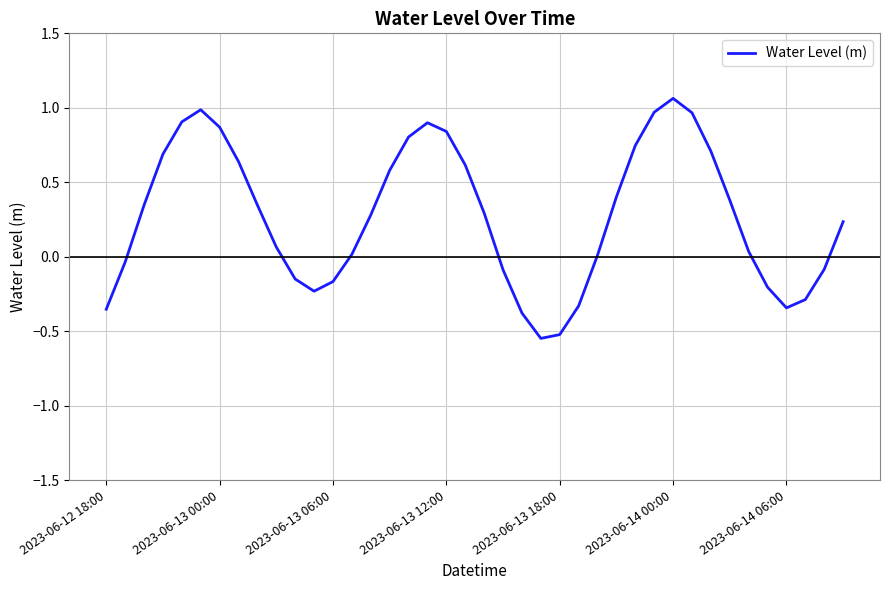

What is the difference between the maximum and minimum values?

1.6